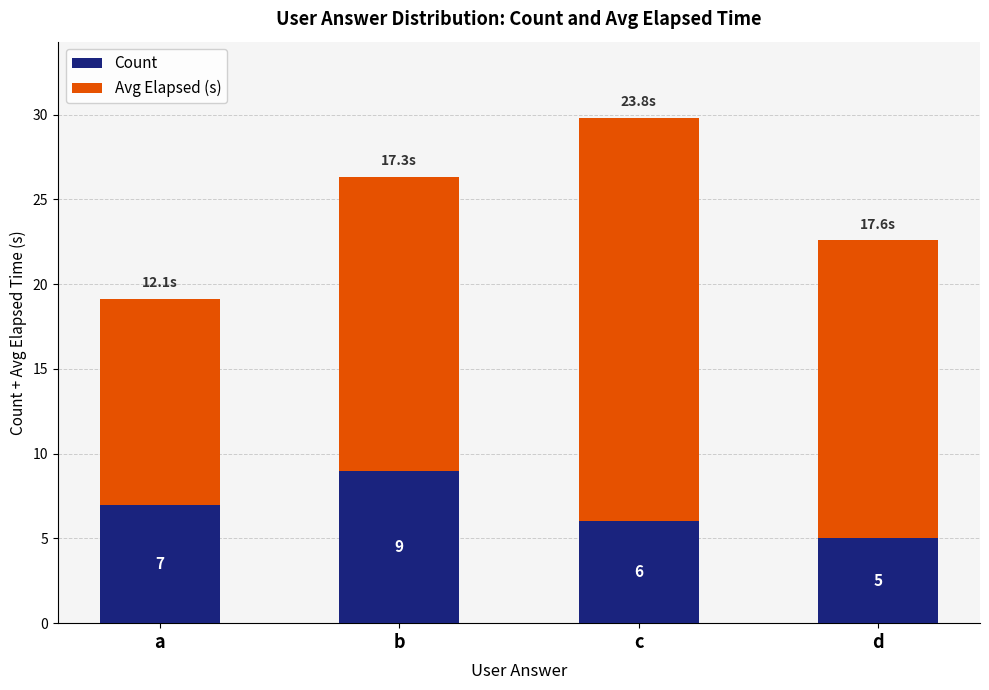

The value of Count at a is 7.0. True or false?

True